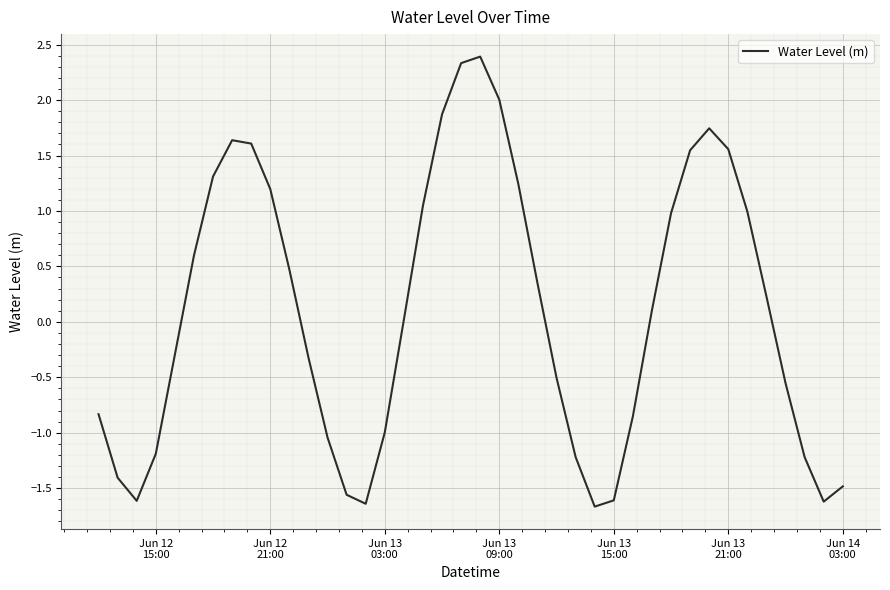

What is the difference between the maximum and second lowest values?

4.0